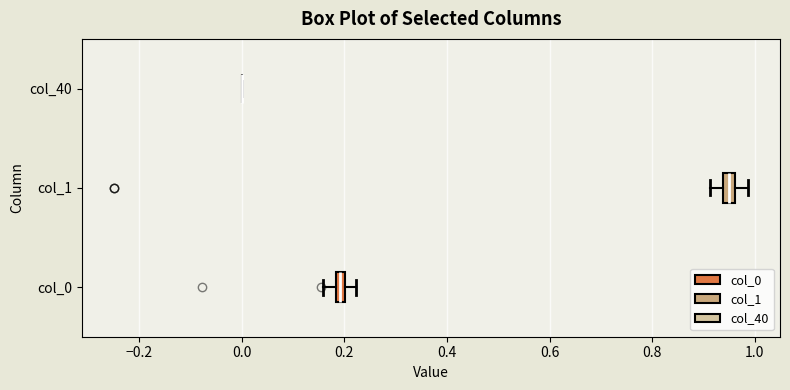

Where does the left whisker of the box for col_0 end on the x-axis? The values are not printed on the chart, so give them approximately, as read against the axis.

0.16